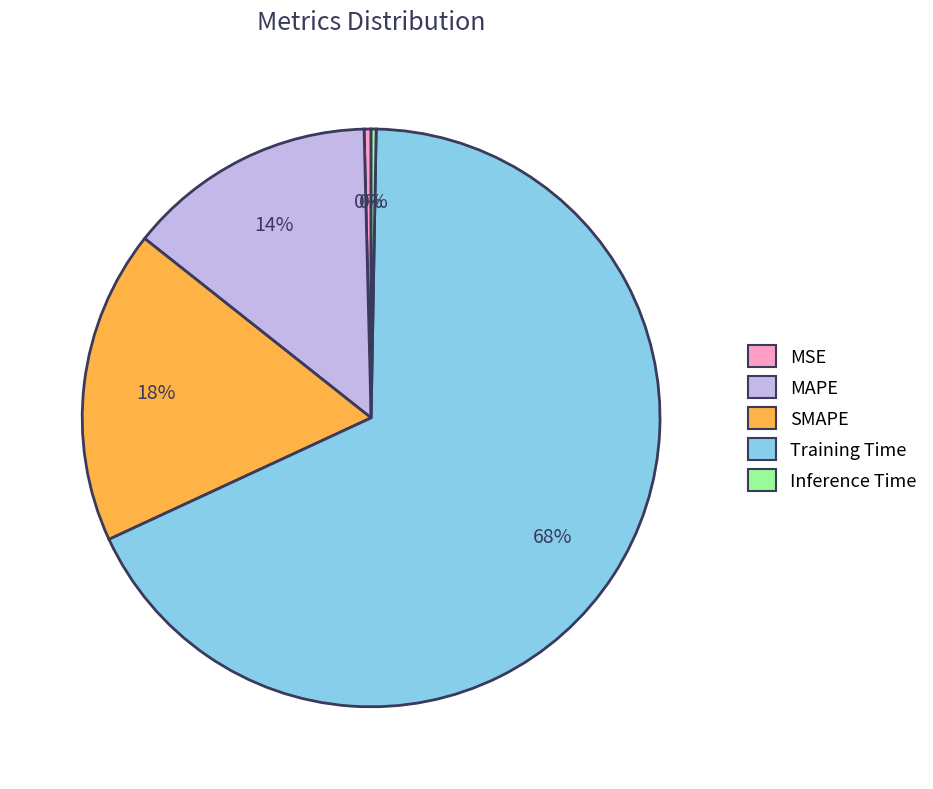

How many segments does this pie chart have?

5